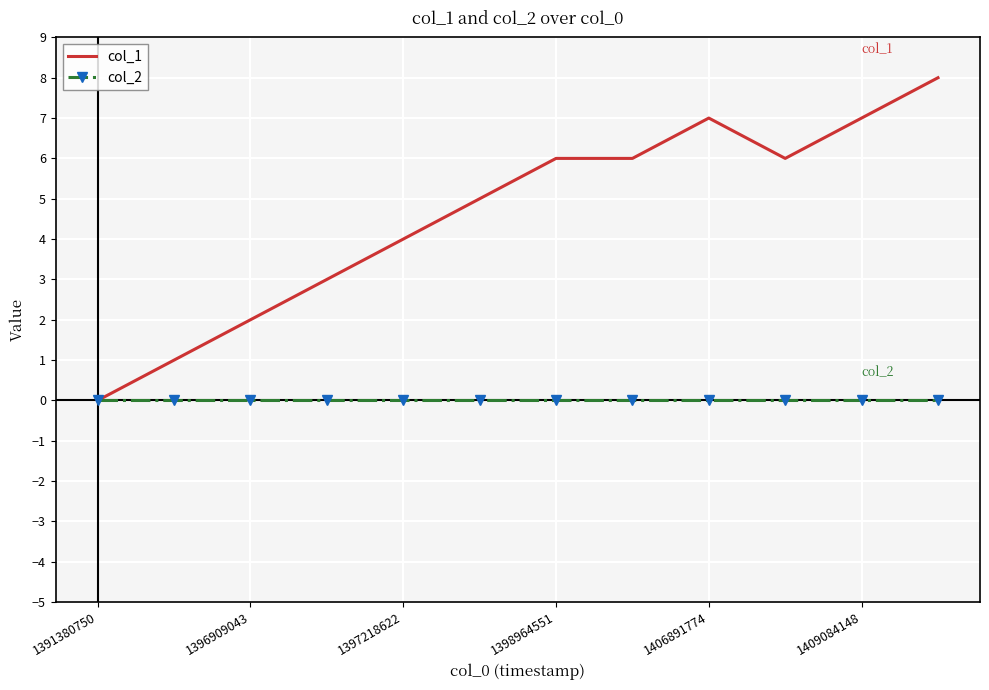

Which series has the largest total across all categories?

col_1